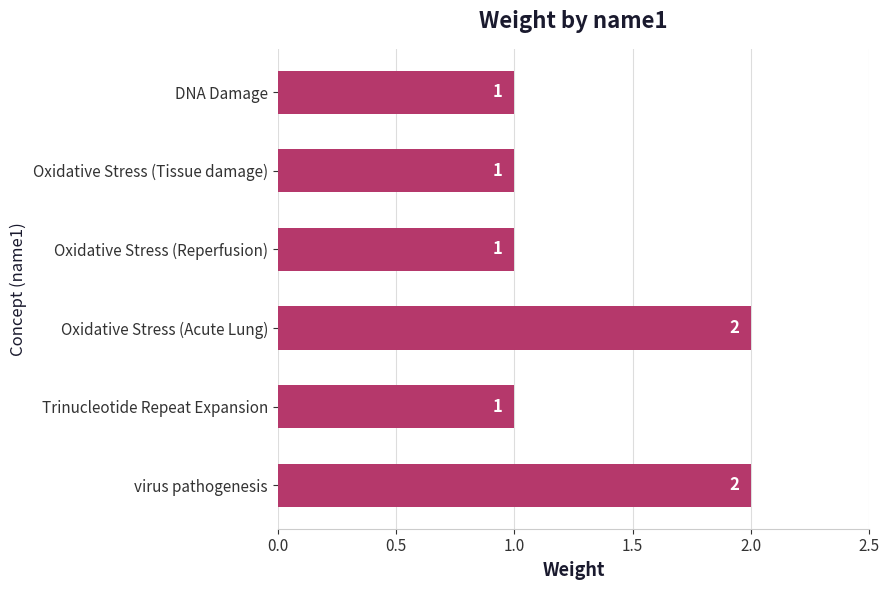

Count the values in the range 1 to 2.

6